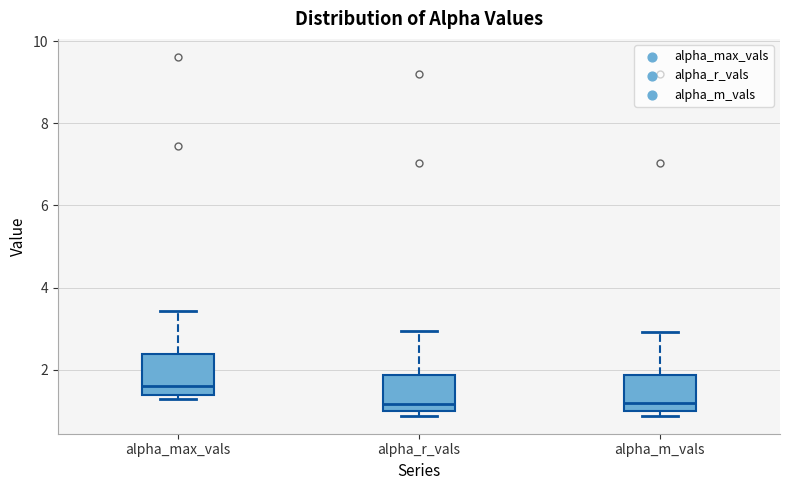

Where does the upper whisker of the box for alpha_r_vals end on the y-axis? The values are not printed on the chart, so give them approximately, as read against the axis.

3.0